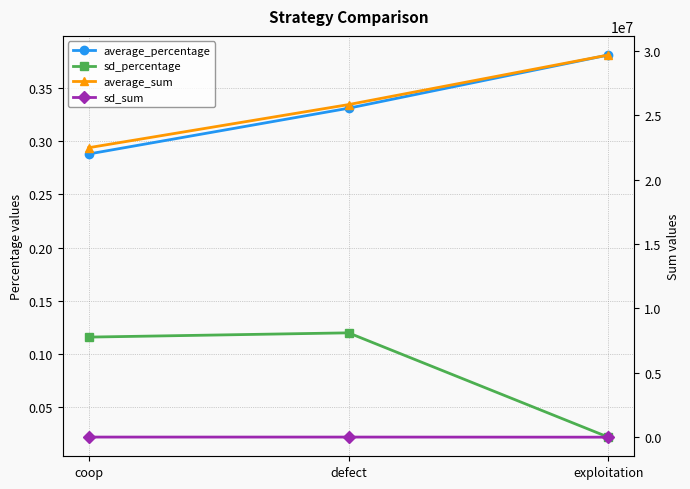

Rank the series at defect from lowest to highest value.

sd_percentage, average_percentage, sd_sum, average_sum